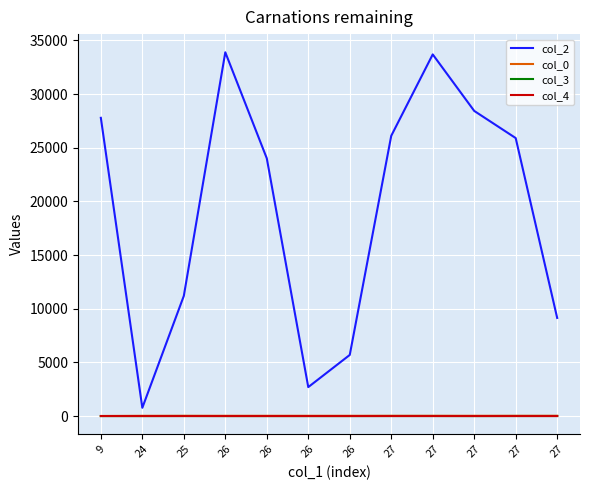

How many lines are shown in the chart?

4